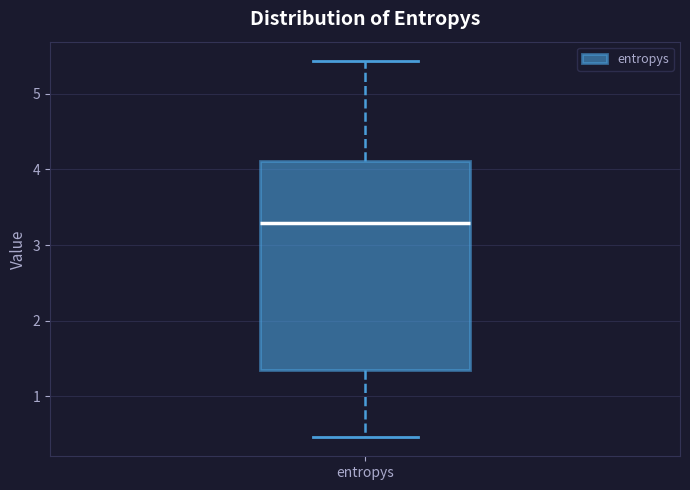

Read this box plot against the y-axis: the position of the median line, the range covered by the box, and the ends of both whiskers. The values are not printed on the chart, so give them approximately, as read against the axis.

median 3.3, box 1.4 to 4.1, whiskers 0.5 to 5.4